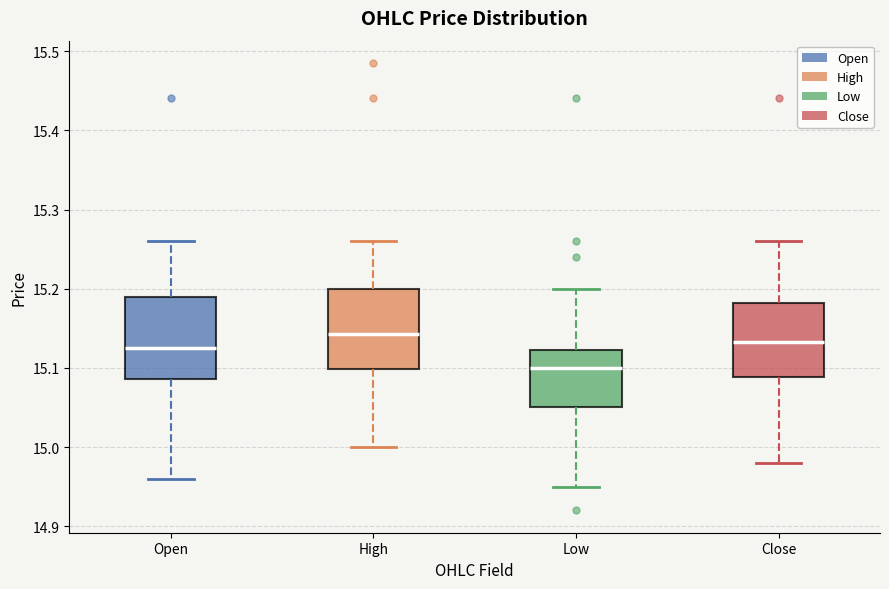

Where does the upper whisker of the box for Low end on the y-axis? The values are not printed on the chart, so give them approximately, as read against the axis.

15.20